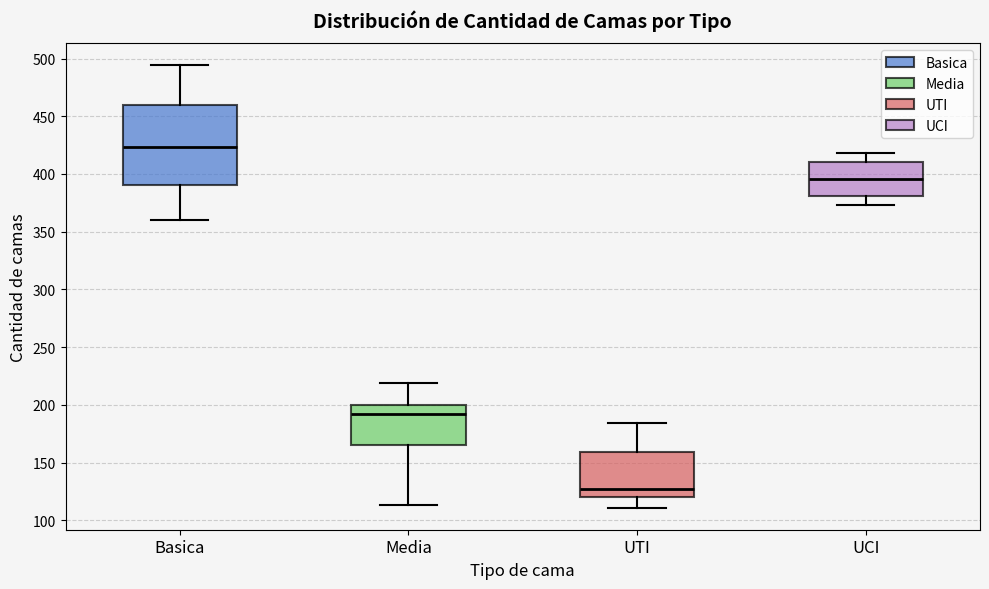

Reading left to right, read every box against the y-axis: the position of its median line, the range the box covers, and the ends of its whiskers. The values are not printed on the chart, so give them approximately, as read against the axis.

Basica: median 425, box 390 to 460, whiskers 360 to 495
Media: median 195, box 165 to 200, whiskers 115 to 220
UTI: median 125, box 120 to 160, whiskers 110 to 185
UCI: median 395, box 380 to 410, whiskers 375 to 420